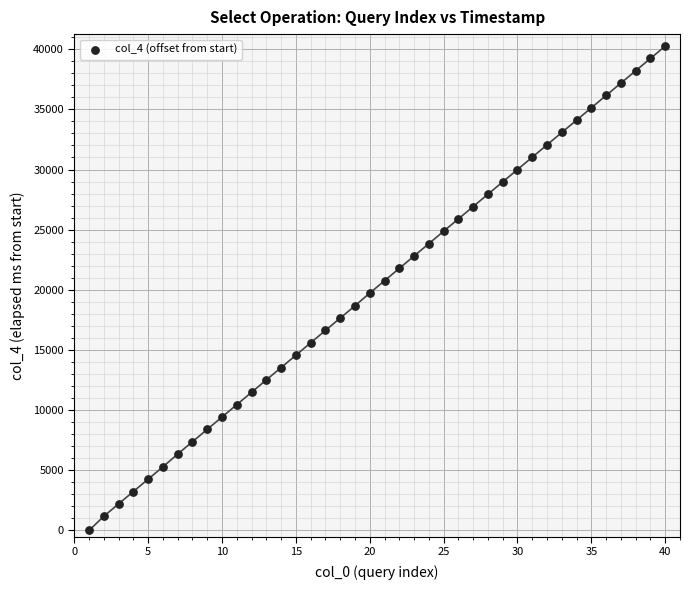

What is the range of Y values (max minus min)?

40252